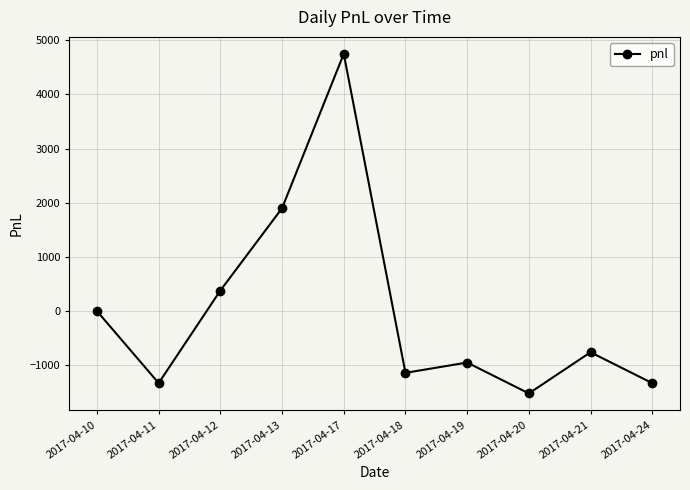

How many data points are less than -760?

5